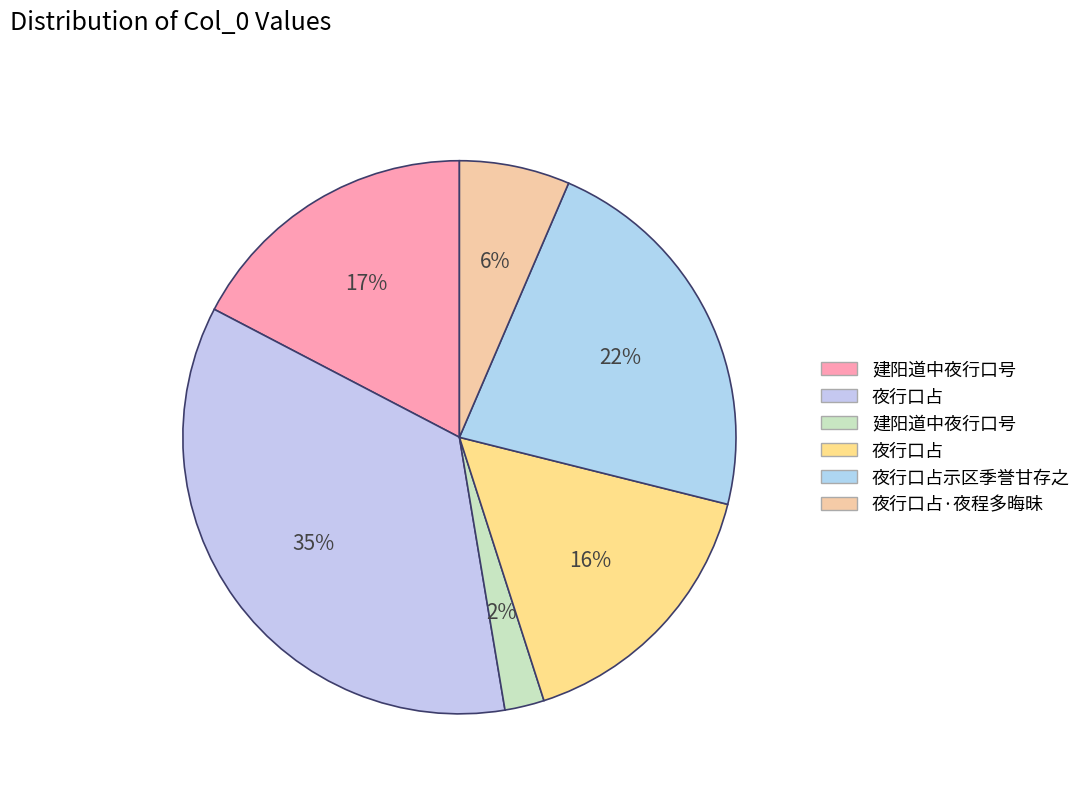

Count the number of slices in the pie.

6